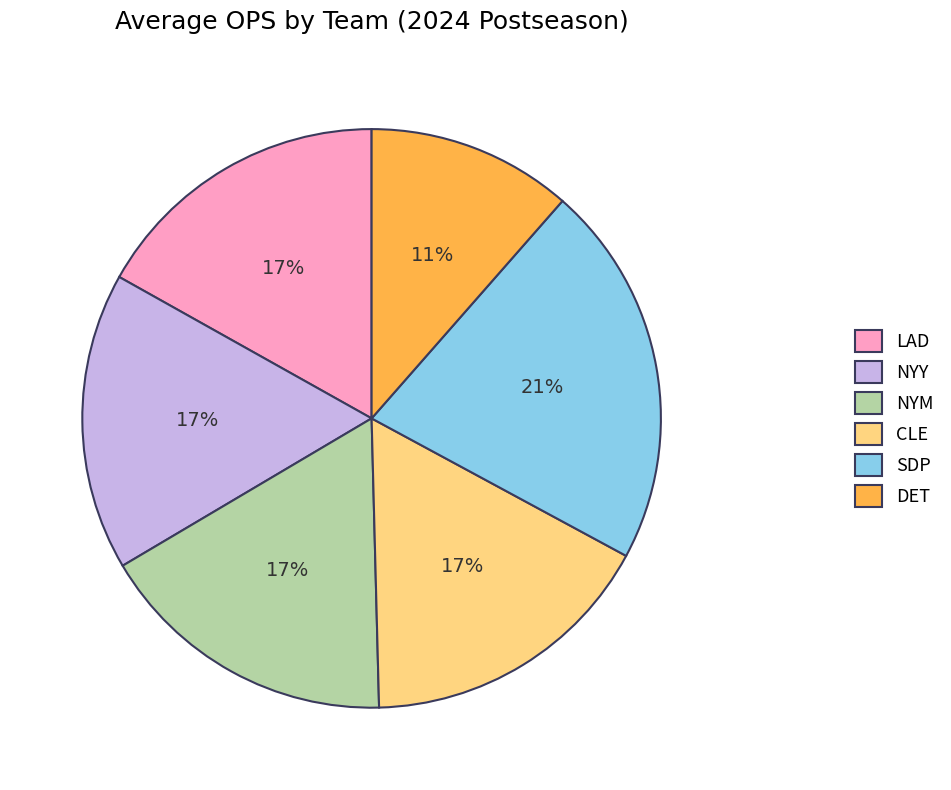

Is it true that NYM is 28% of the pie?

False